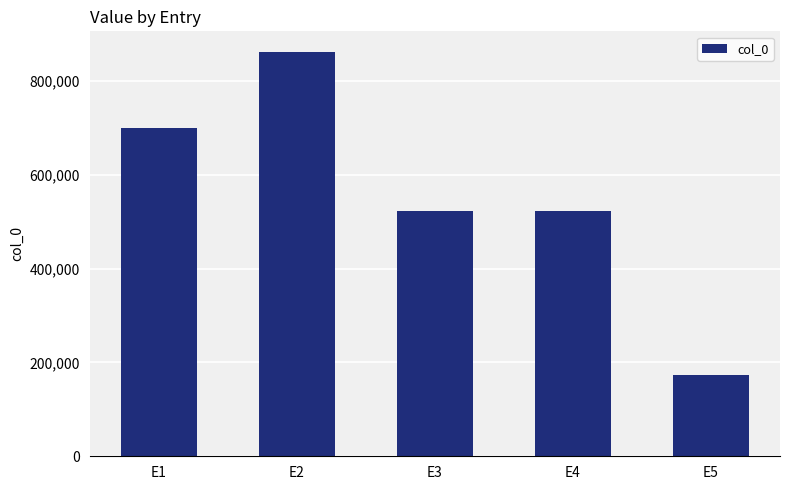

How many values are below 522190?

2